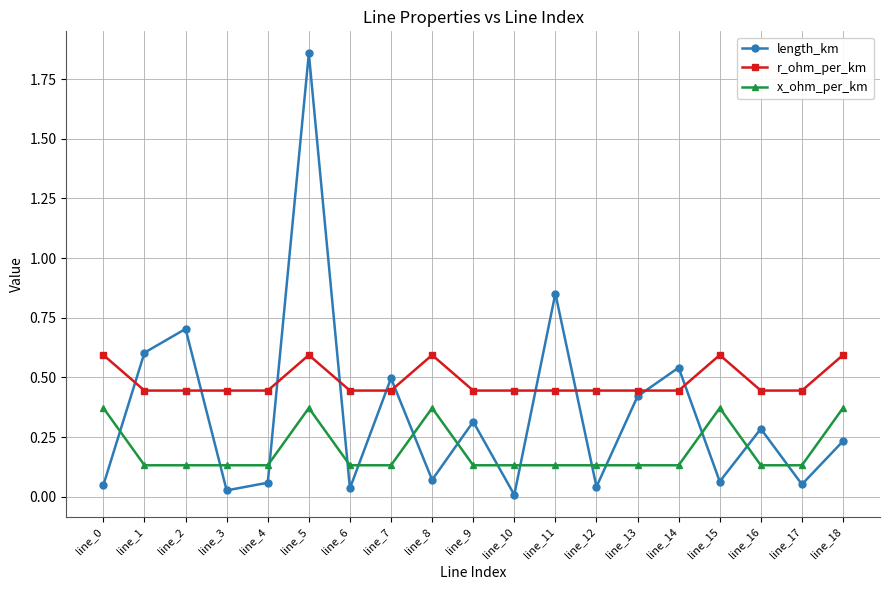

What are all the series names shown in the legend?

length_km, r_ohm_per_km, x_ohm_per_km